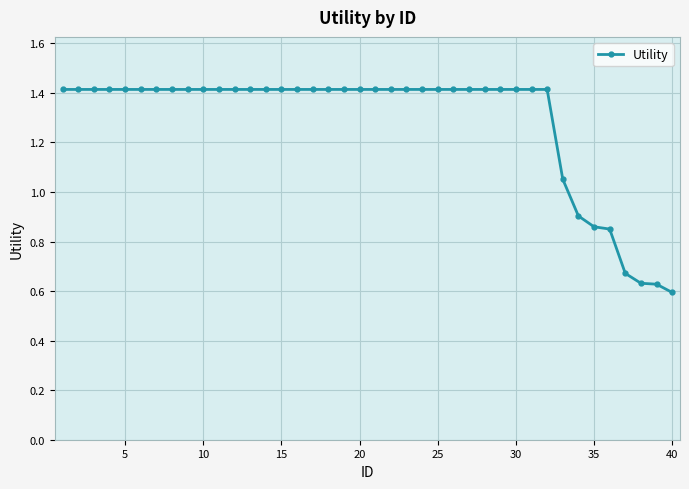

How many values are below 1?

7